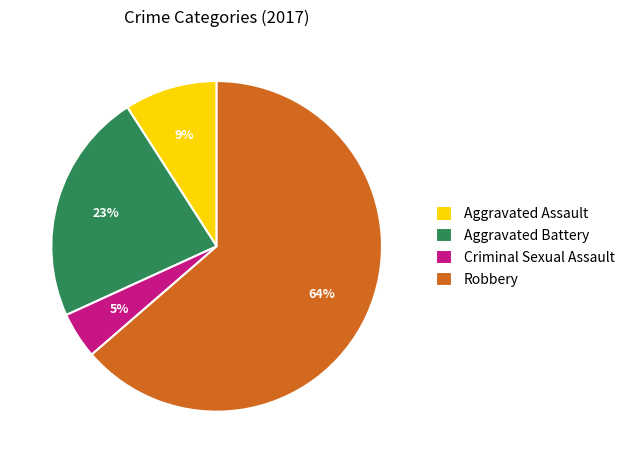

True or false: Aggravated Assault accounts for 23% of the total.

False